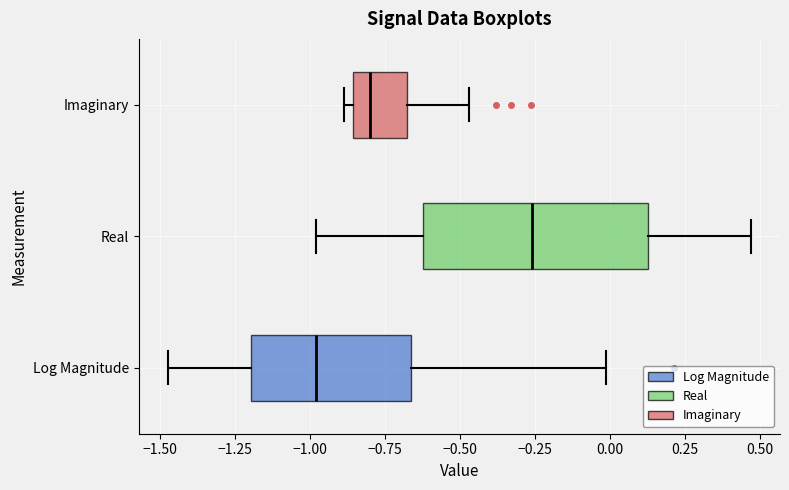

Reading bottom to top, transcribe this box plot: for each box, give where its median line is, the range the box spans, and where its two whiskers end, as read against the x-axis. The values are not printed on the chart, so give them approximately, as read against the axis.

Log Magnitude: median -1.00, box -1.20 to -0.65, whiskers -1.50 to 0.00
Real: median -0.25, box -0.60 to 0.15, whiskers -1.00 to 0.45
Imaginary: median -0.80, box -0.85 to -0.70, whiskers -0.90 to -0.45